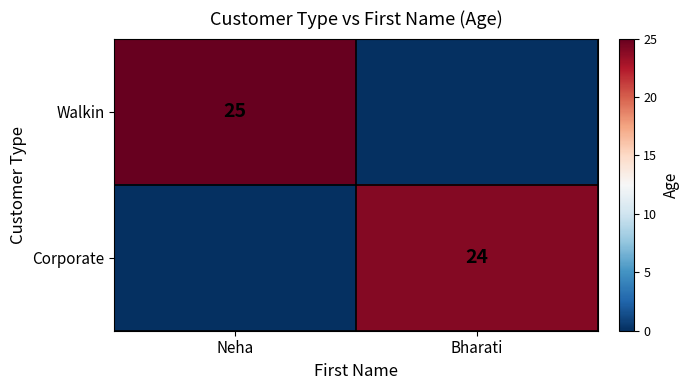

Is it true that Walkin equals 25 at Neha?

True